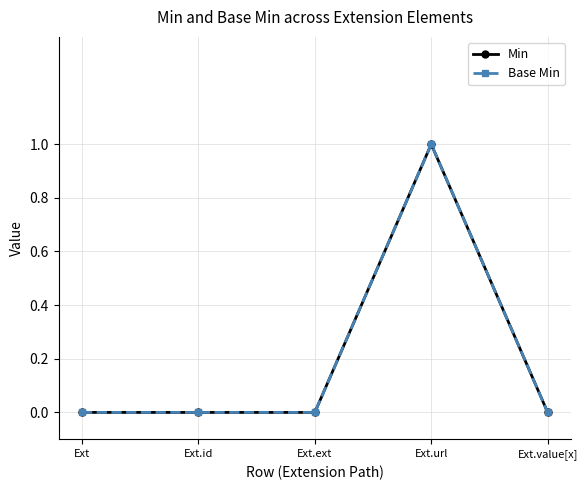

Which label corresponds to the largest value in the chart?

Ext.url